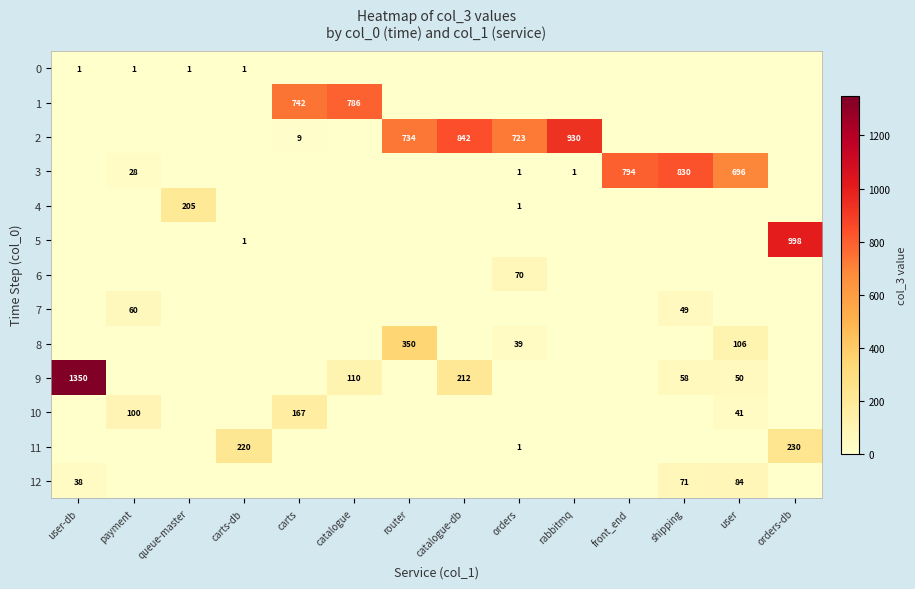

What is the spread (max minus min) of values at orders-db?

998